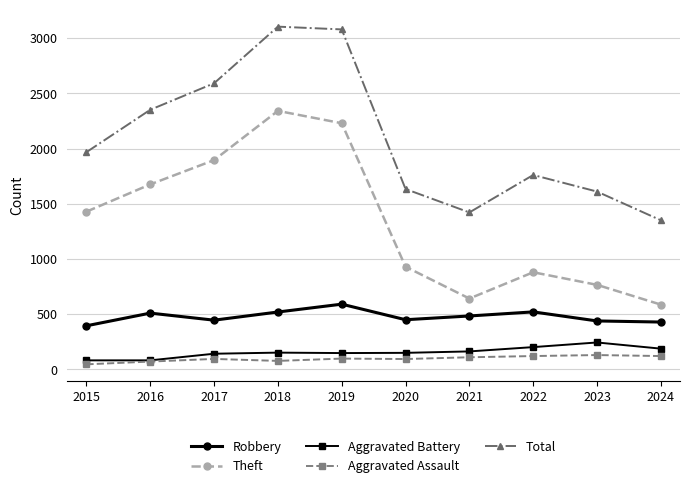

What is the difference between the highest and lowest values at 2022?

1640